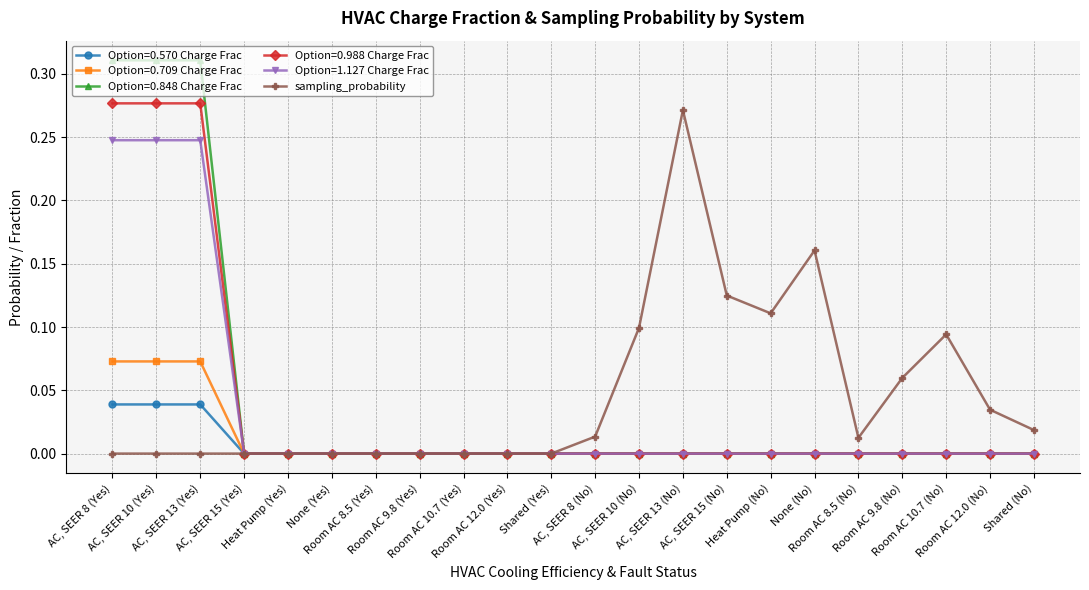

Reading right to left, list all the values displayed in this chart.

Shared (No)=0.0	Room AC 12.0 (No)=0.0	Room AC 10.7 (No)=0.1	Room AC 9.8 (No)=0.1	Room AC 8.5 (No)=0.0	None (No)=0.2	Heat Pump (No)=0.1	AC, SEER 15 (No)=0.1	AC, SEER 13 (No)=0.3	AC, SEER 10 (No)=0.1	AC, SEER 8 (No)=0.0	Shared (Yes)=0.0	Room AC 12.0 (Yes)=0.0	Room AC 10.7 (Yes)=0.0	Room AC 9.8 (Yes)=0.0	Room AC 8.5 (Yes)=0.0	None (Yes)=0.0	Heat Pump (Yes)=0.0	AC, SEER 15 (Yes)=0.0	AC, SEER 13 (Yes)=0.0	AC, SEER 10 (Yes)=0.0	AC, SEER 8 (Yes)=0.0